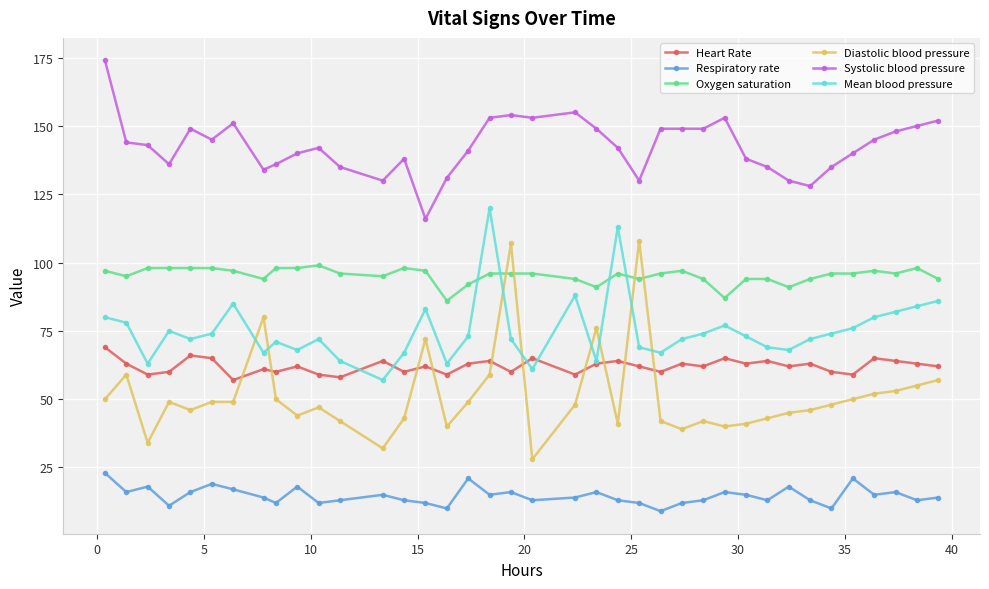

What is the value of the Diastolic blood pressure point at the 19th from the left?

107